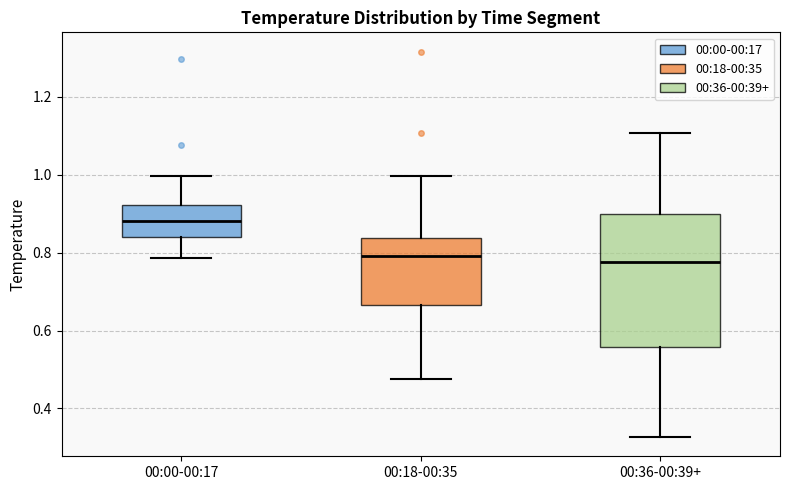

Reading left to right, transcribe this box plot: for each box, give where its median line is, the range the box spans, and where its two whiskers end, as read against the y-axis. The values are not printed on the chart, so give them approximately, as read against the axis.

00:00-00:17: median 0.88, box 0.84 to 0.92, whiskers 0.78 to 1.00
00:18-00:35: median 0.80, box 0.66 to 0.84, whiskers 0.48 to 1.00
00:36-00:39+: median 0.78, box 0.56 to 0.90, whiskers 0.32 to 1.10